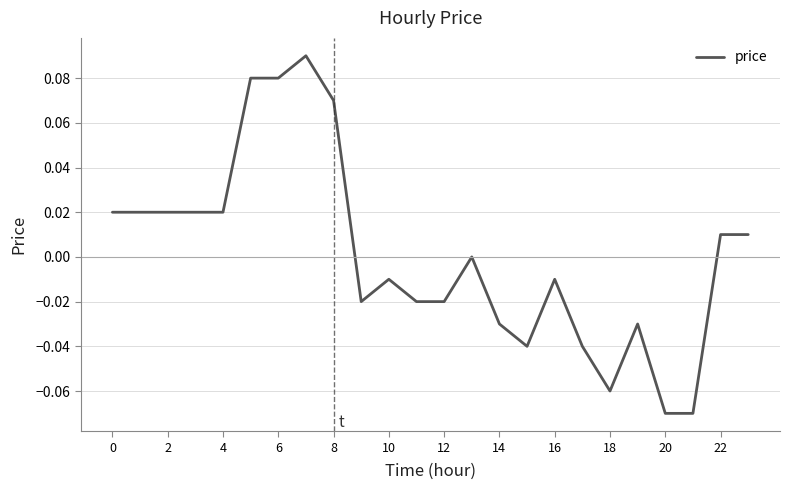

Reading right to left, what are all the values shown in this chart?

0.0	0.0	-0.1	-0.1	-0.0	-0.1	-0.0	-0.0	-0.0	-0.0	0.0	-0.0	-0.0	-0.0	-0.0	0.1	0.1	0.1	0.1	0.0	0.0	0.0	0.0	0.0